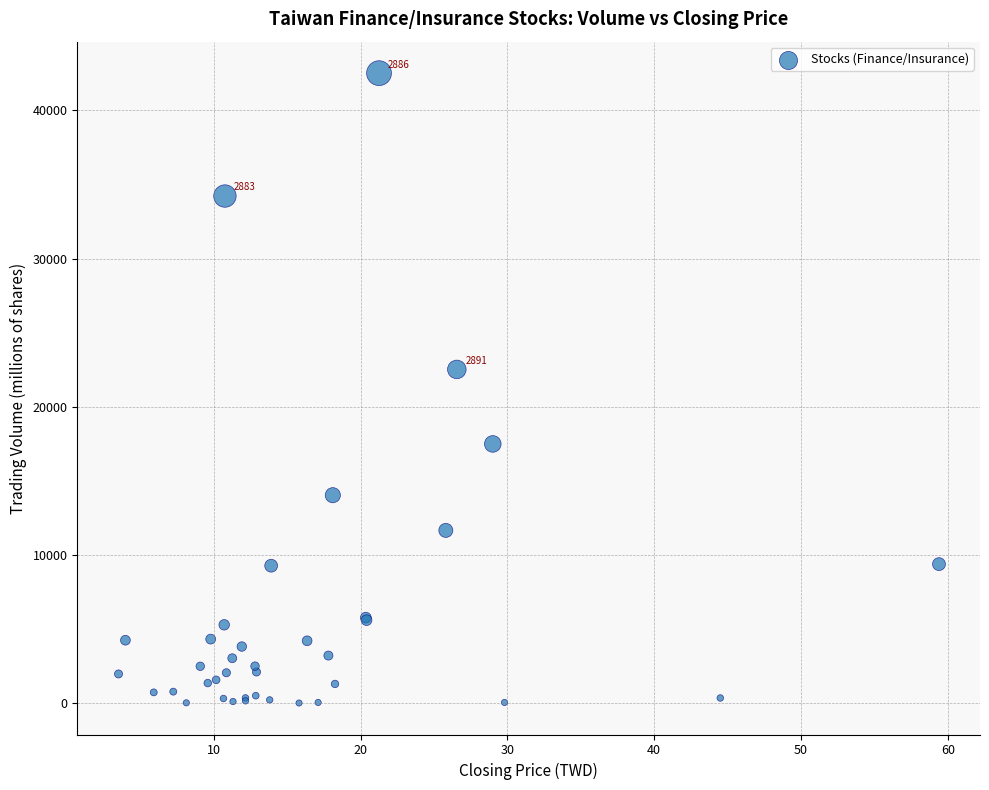

What Y value in the scatter plot is closest to 21263?

22522.4